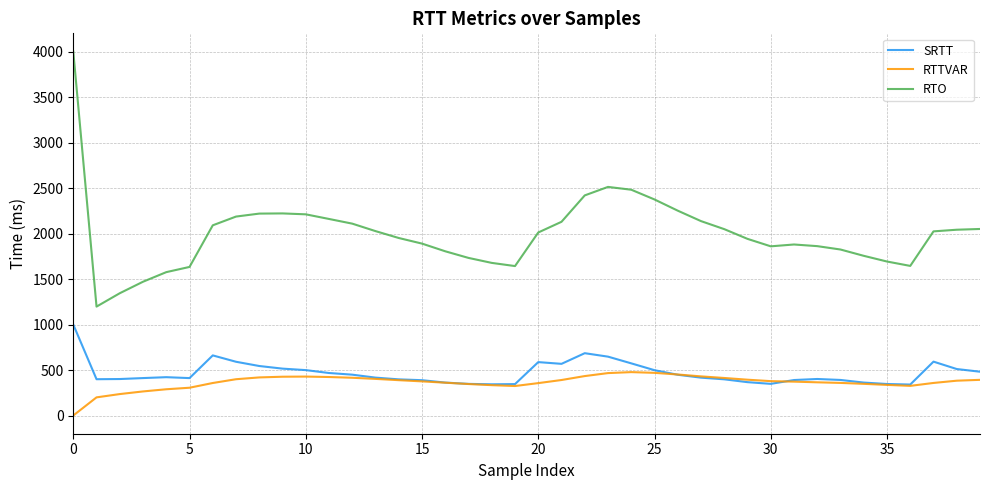

Which series has the largest total across all categories?

RTO